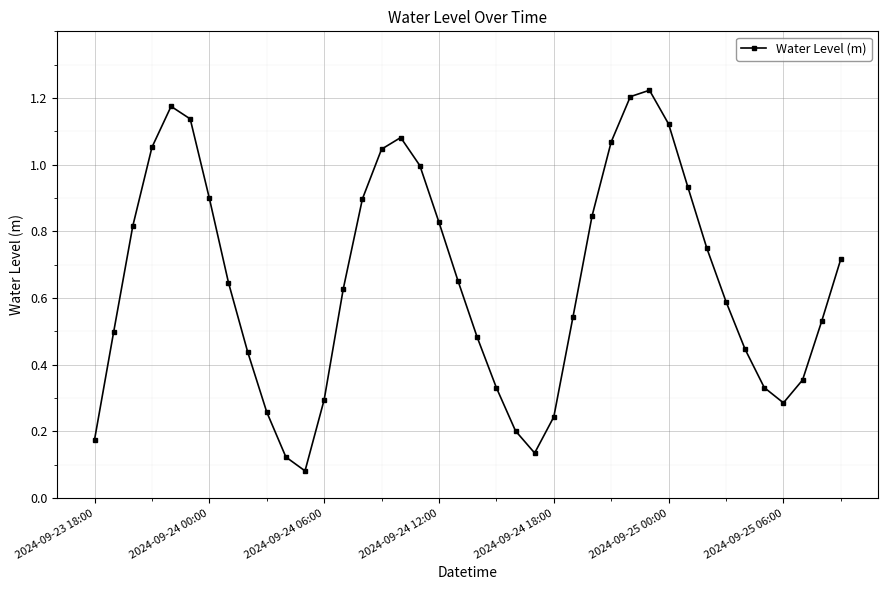

What is the sum of all values?

26.1